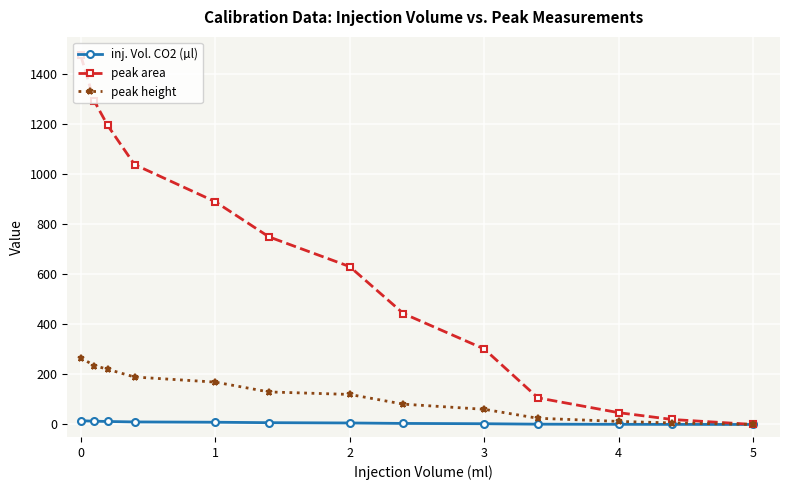

What is the value of the peak area point at the 1st from the left?

1476.4